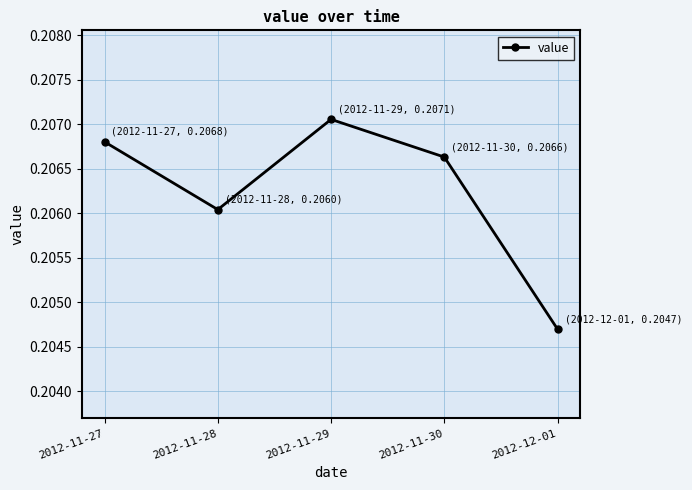

What is the label of the 5th point from the left?

2012-12-01